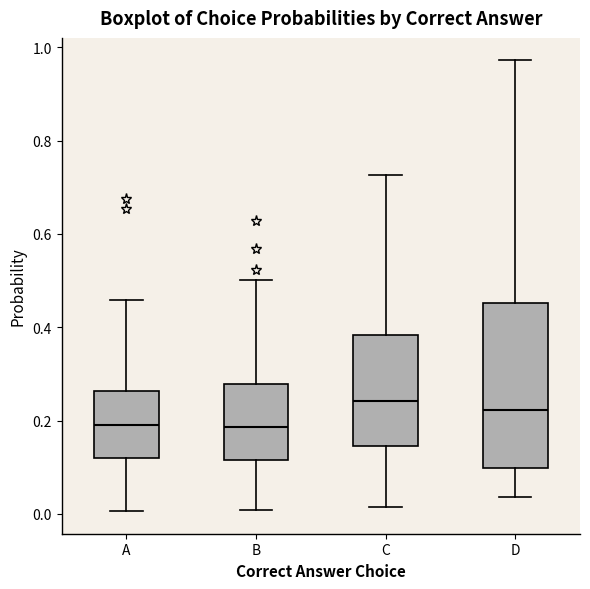

Where does the median line of the box for A sit on the y-axis? The values are not printed on the chart, so give them approximately, as read against the axis.

0.18